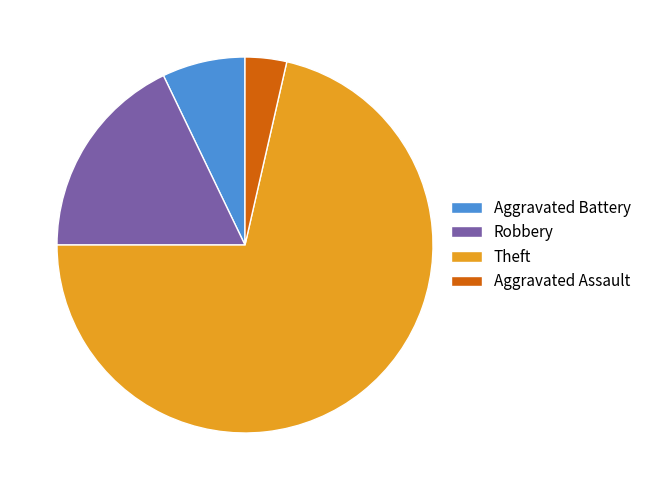

The Aggravated Battery slice represents 20% of the pie. True or false?

False